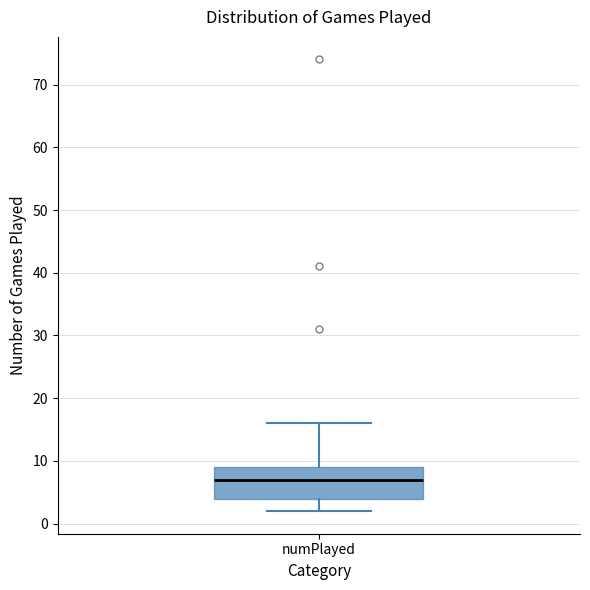

Read this box plot against the y-axis: the position of the median line, the range covered by the box, and the ends of both whiskers. The values are not printed on the chart, so give them approximately, as read against the axis.

median 7, box 4 to 9, whiskers 2 to 16